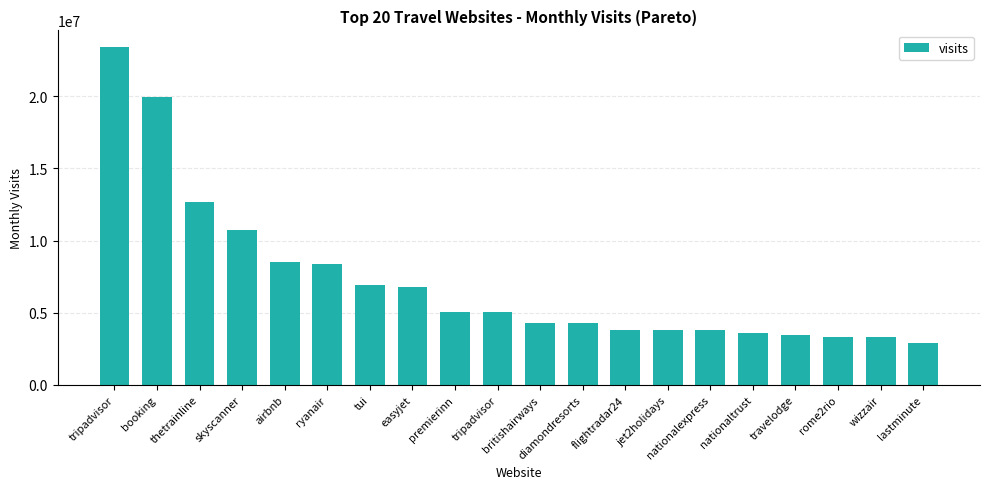

How many values are below 5038084?

10